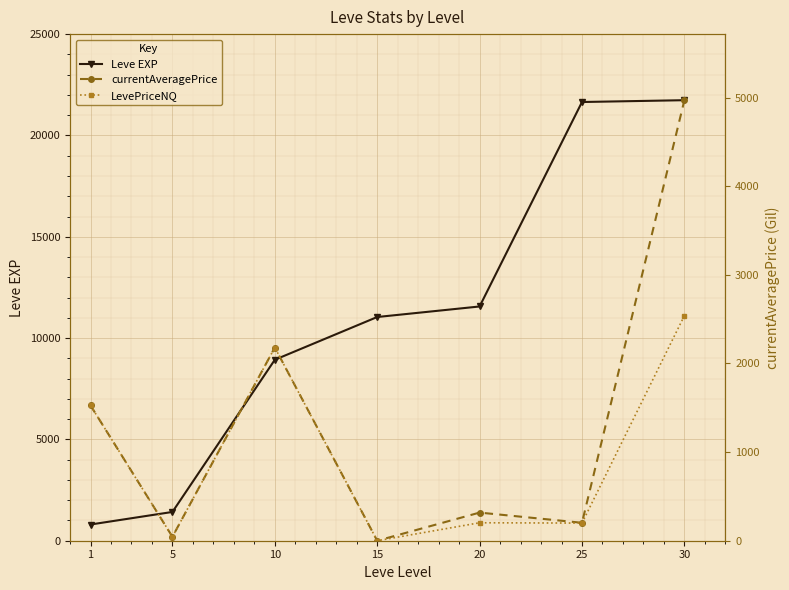

Which series changed the most between 1 and 25?

Leve EXP